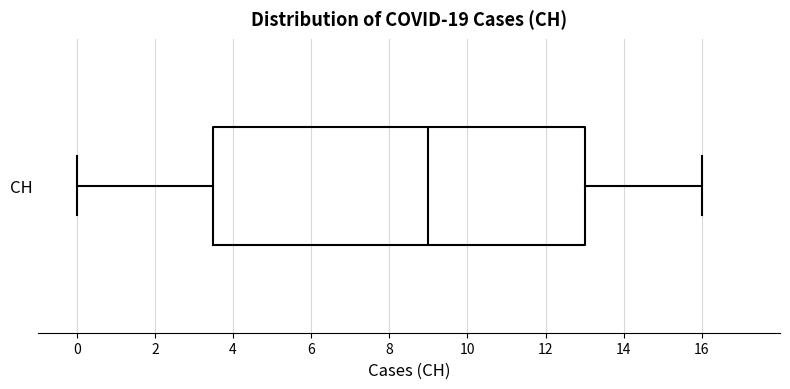

Read this box plot against the x-axis: the position of the median line, the range covered by the box, and the ends of both whiskers. The values are not printed on the chart, so give them approximately, as read against the axis.

median 9.0, box 3.6 to 13.0, whiskers 0.0 to 16.0